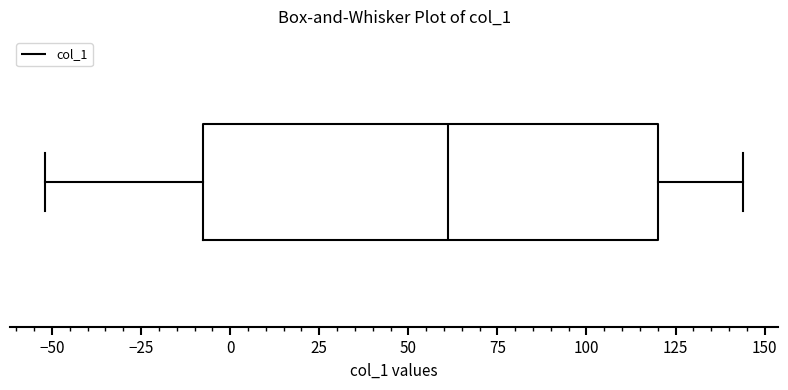

Transcribe this box plot: give where the median line is, the range the box spans, and where the two whiskers end, as read against the x-axis. The values are not printed on the chart, so give them approximately, as read against the axis.

median 60, box -10 to 120, whiskers -50 to 145